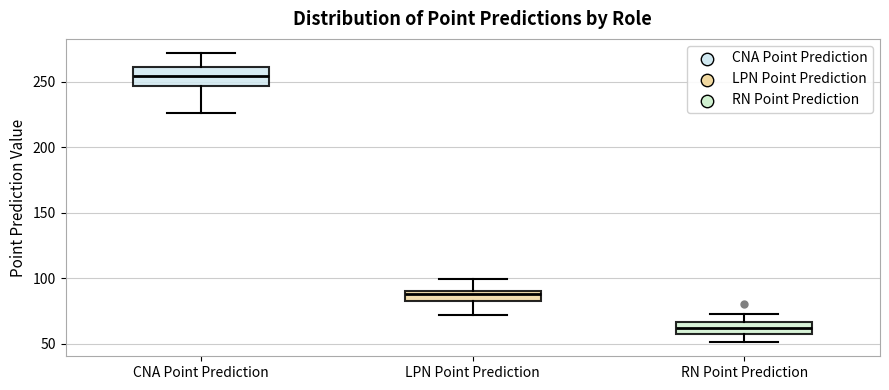

Which box has the highest median line?

CNA Point Prediction